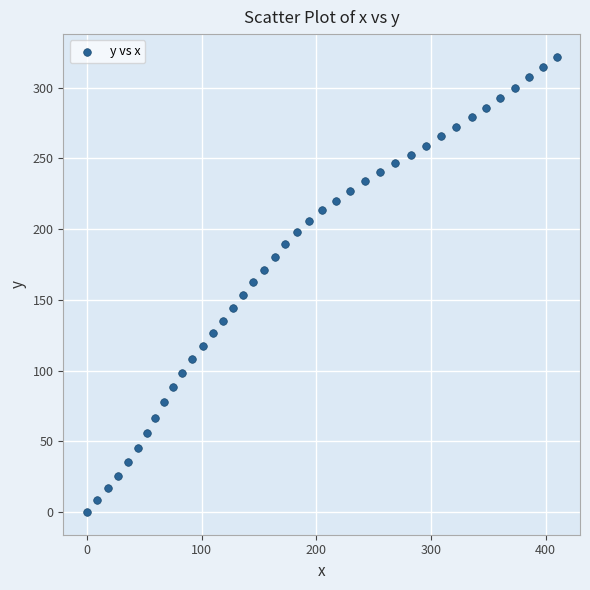

What is the range of Y values (max minus min)?

321.8